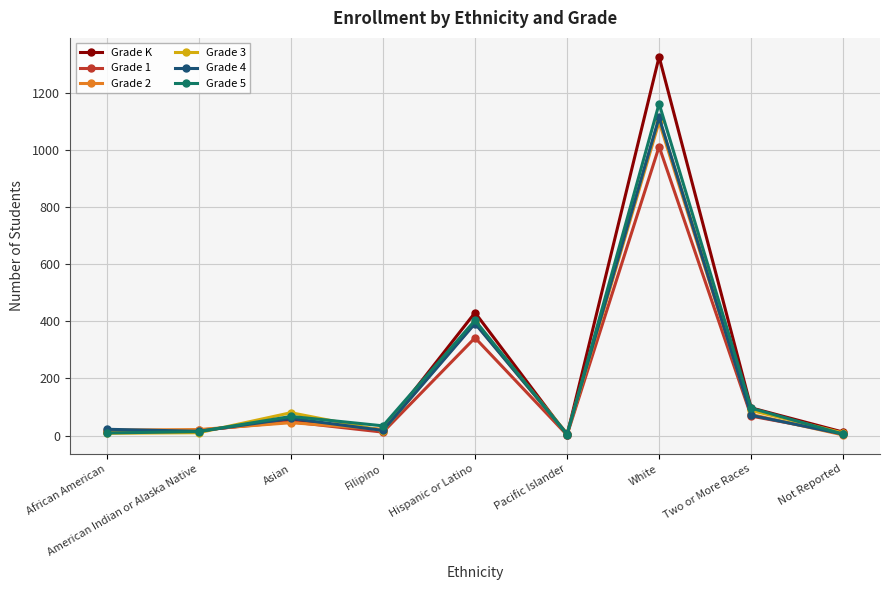

Which category has the highest value across all series?

White